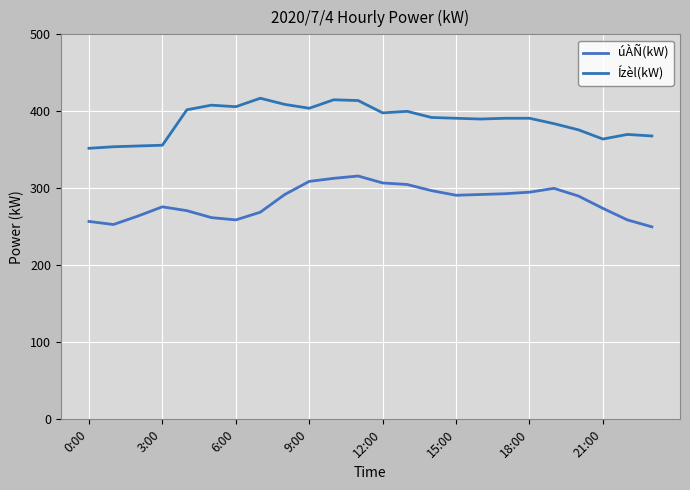

True or false: úÀÑ(kW) and Ízèl(kW) intersect in this chart.

False